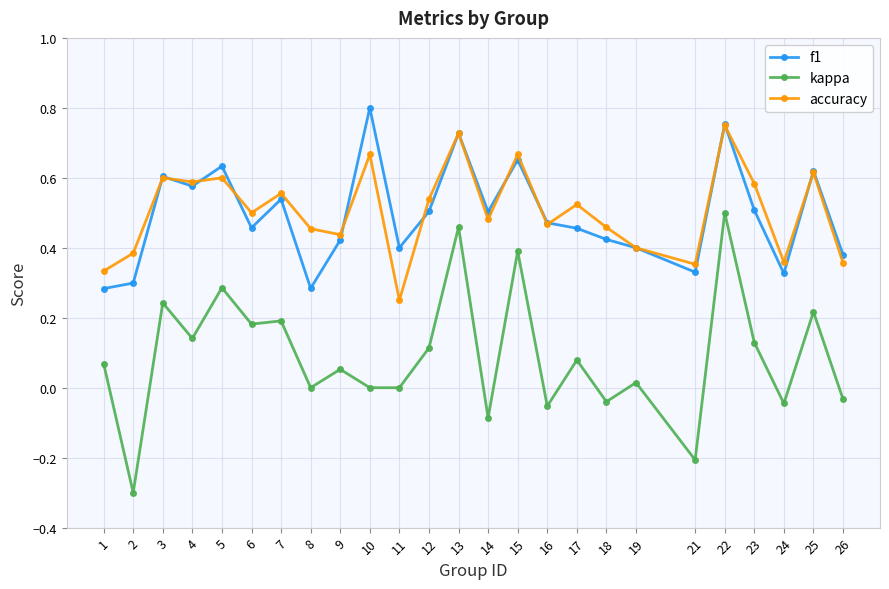

Is the value of accuracy at 10 greater than the value of kappa at 22?

Yes